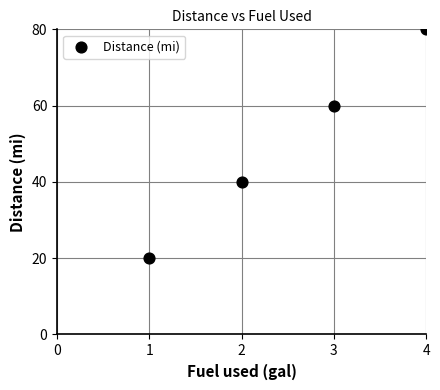

What is the range of Y values (max minus min)?

60